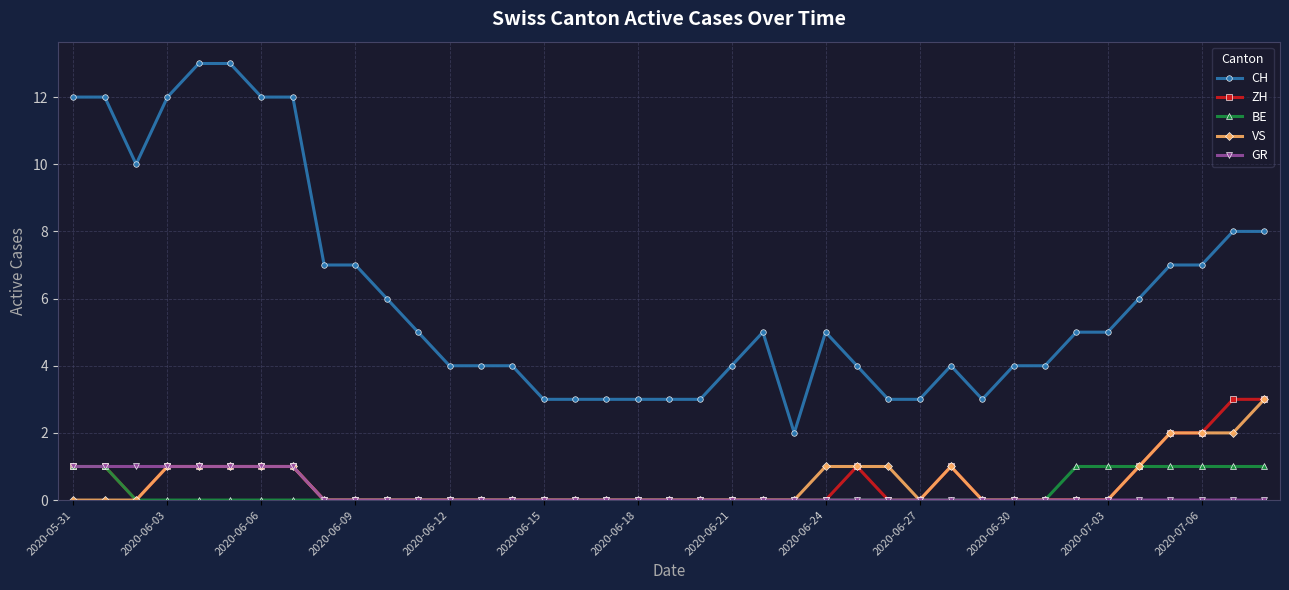

True or false: VS and CH intersect in this chart.

False